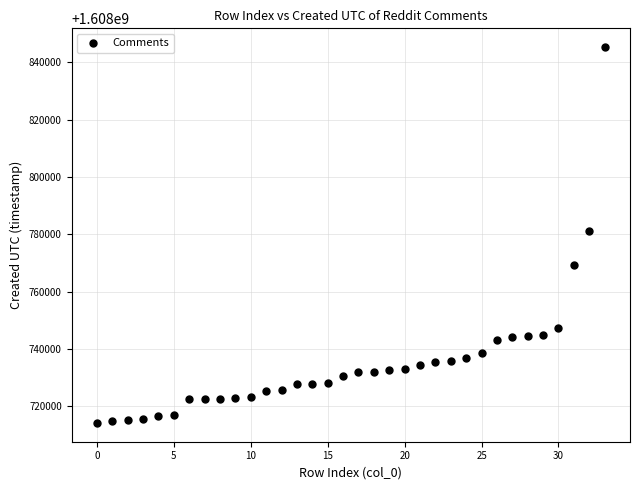

What Y value in the scatter plot is closest to 1608779761?

1608781204